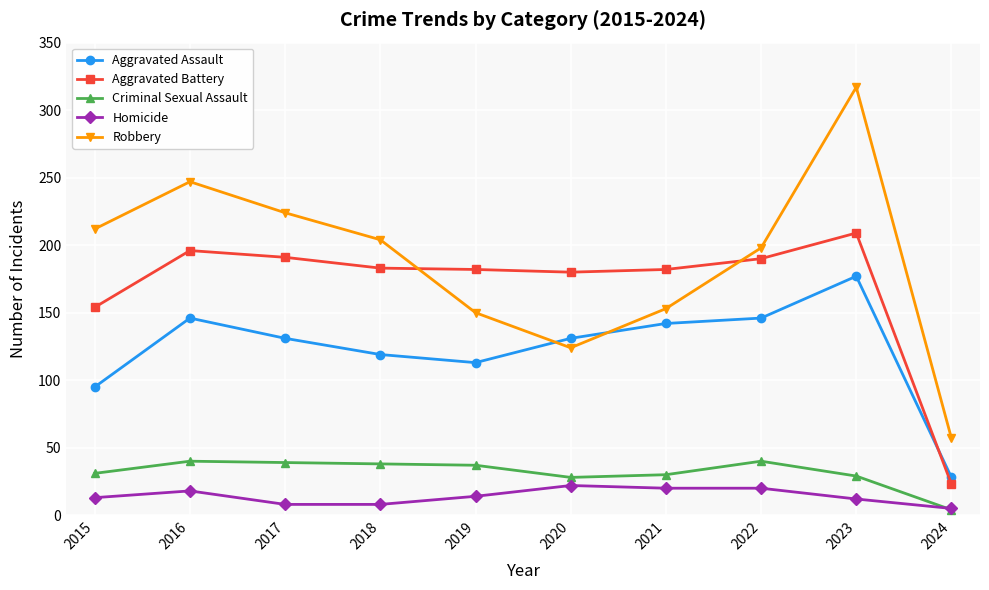

What are all the series names shown in the legend?

Aggravated Assault, Aggravated Battery, Criminal Sexual Assault, Homicide, Robbery